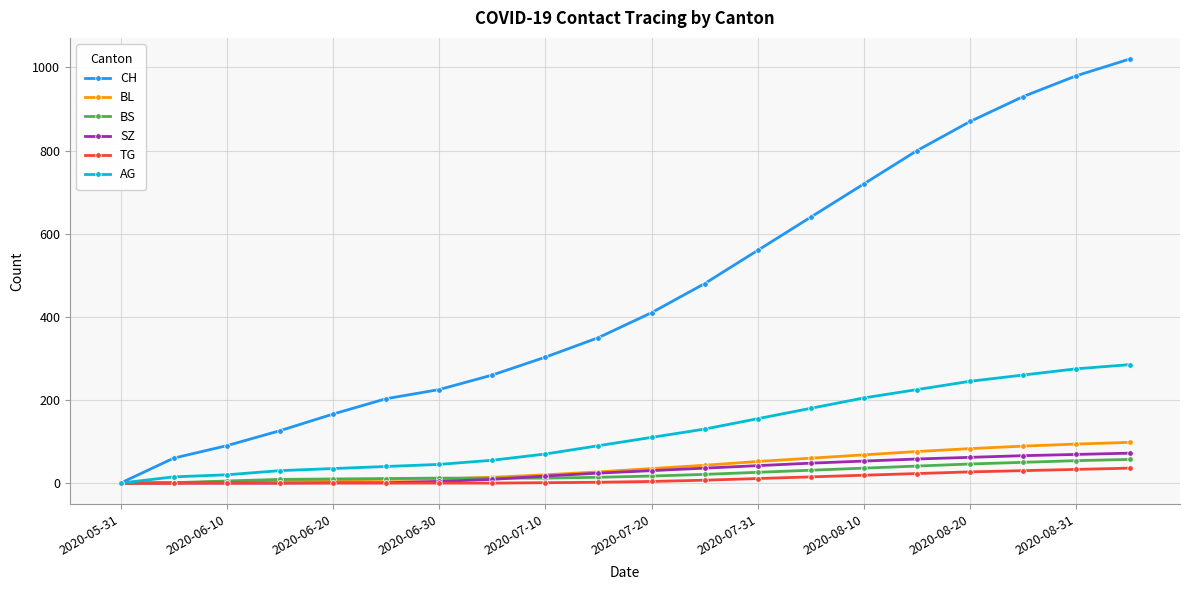

What is the highest value of the SZ series?

72